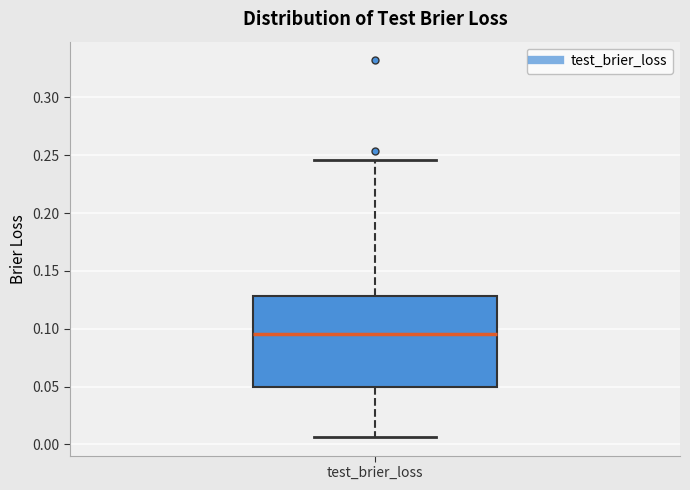

Transcribe this box plot: give where the median line is, the range the box spans, and where the two whiskers end, as read against the y-axis. The values are not printed on the chart, so give them approximately, as read against the axis.

median 0.095, box 0.050 to 0.130, whiskers 0.005 to 0.245